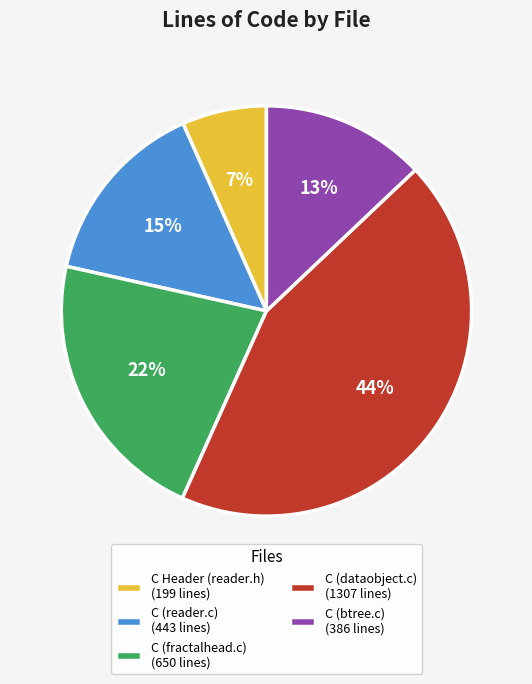

Which category has the smallest portion of the pie?

C Header (reader.h)